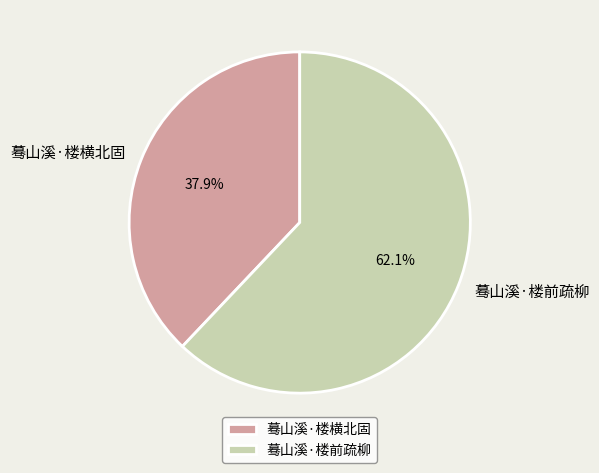

Do 蓦山溪·楼横北固 and 蓦山溪·楼前疏柳 together represent more than half of the pie?

Yes